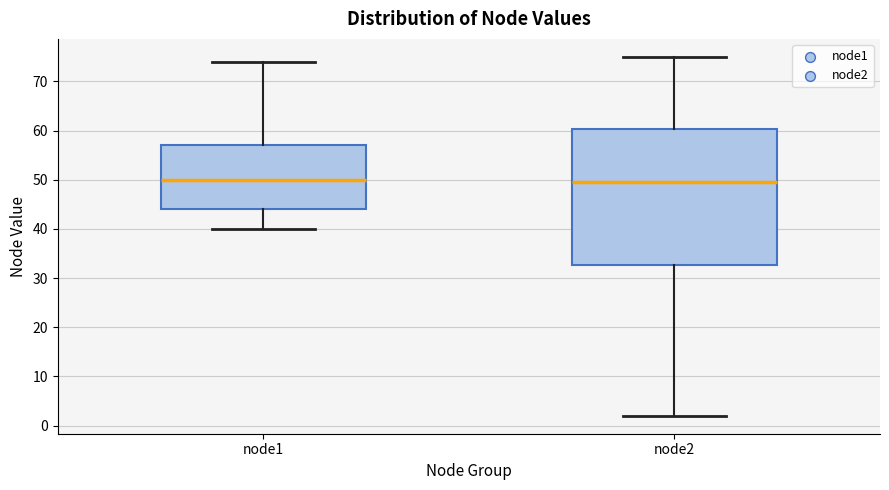

Reading left to right, transcribe this box plot: for each box, give where its median line is, the range the box spans, and where its two whiskers end, as read against the y-axis. The values are not printed on the chart, so give them approximately, as read against the axis.

node1: median 50, box 44 to 57, whiskers 40 to 74
node2: median 50, box 33 to 60, whiskers 2 to 75